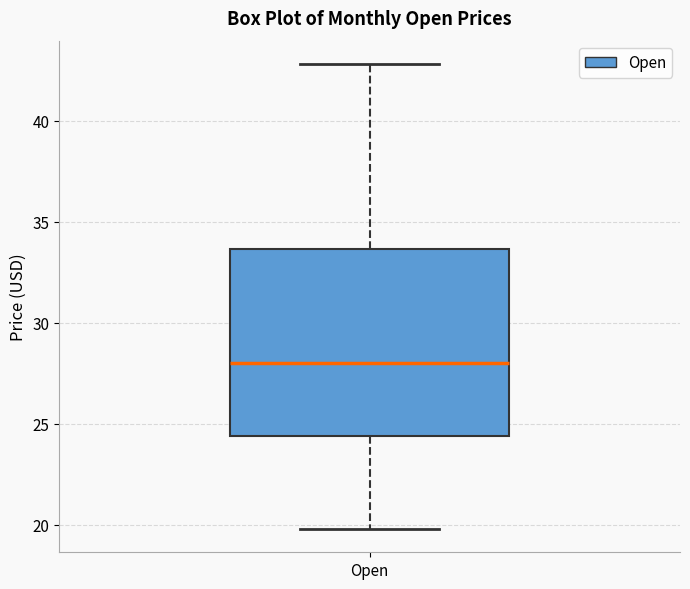

Read this box plot against the y-axis: the position of the median line, the range covered by the box, and the ends of both whiskers. The values are not printed on the chart, so give them approximately, as read against the axis.

median 28.0, box 24.5 to 33.5, whiskers 20.0 to 43.0